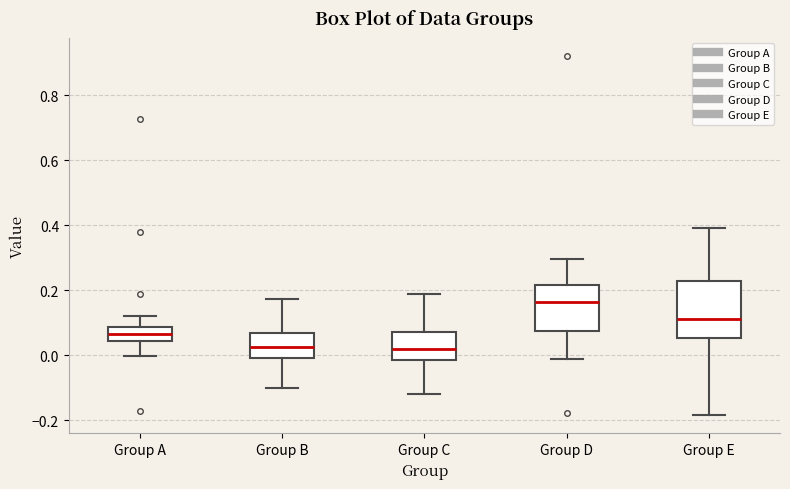

Reading left to right, transcribe this box plot: for each box, give where its median line is, the range the box spans, and where its two whiskers end, as read against the y-axis. The values are not printed on the chart, so give them approximately, as read against the axis.

Group A: median 0.06, box 0.04 to 0.08, whiskers 0.00 to 0.12
Group B: median 0.02, box 0.00 to 0.06, whiskers -0.10 to 0.18
Group C: median 0.02, box -0.02 to 0.08, whiskers -0.12 to 0.18
Group D: median 0.16, box 0.08 to 0.22, whiskers -0.02 to 0.30
Group E: median 0.10, box 0.06 to 0.22, whiskers -0.18 to 0.40